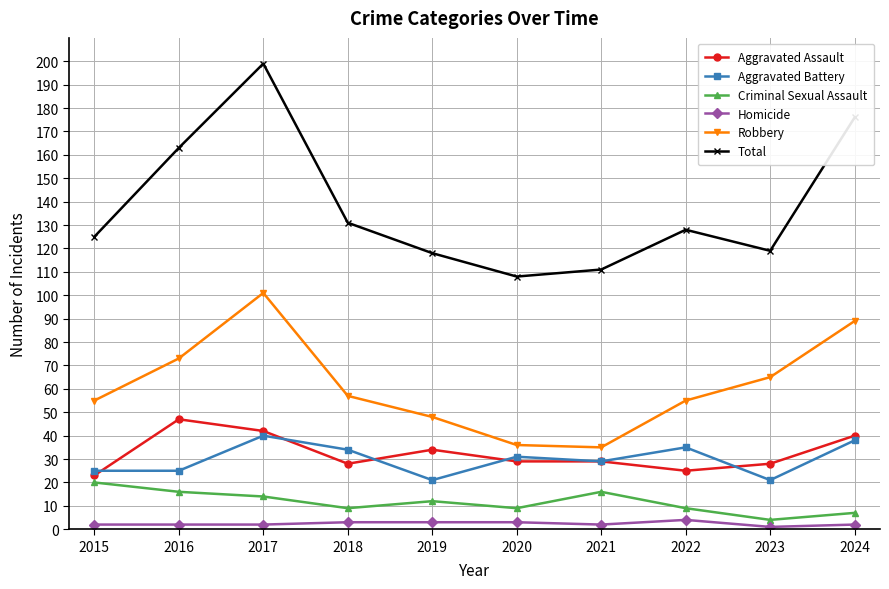

True or false: Criminal Sexual Assault and Homicide cross at least once.

False